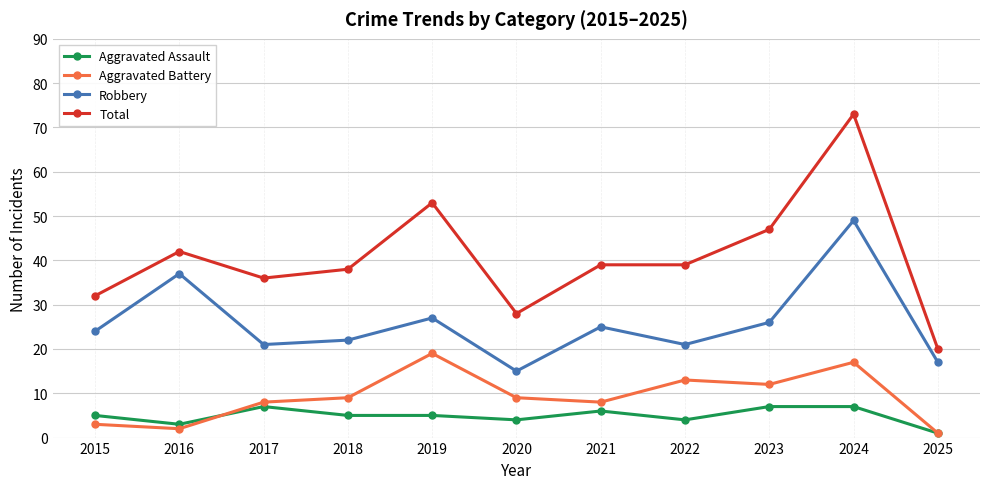

Which series has the widest spread of values?

Total